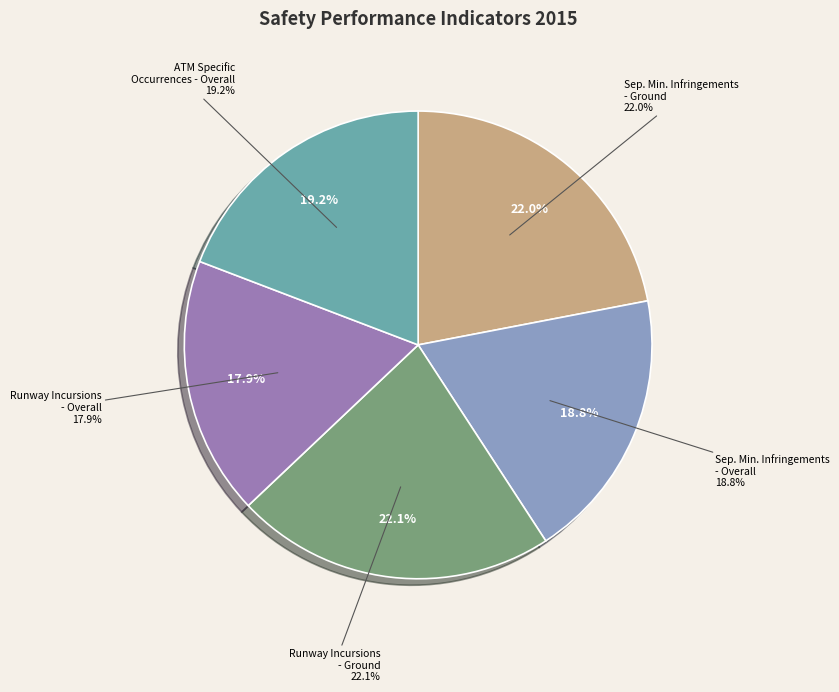

The Separation Minima Infringements - Ground slice represents 22% of the pie. True or false?

True